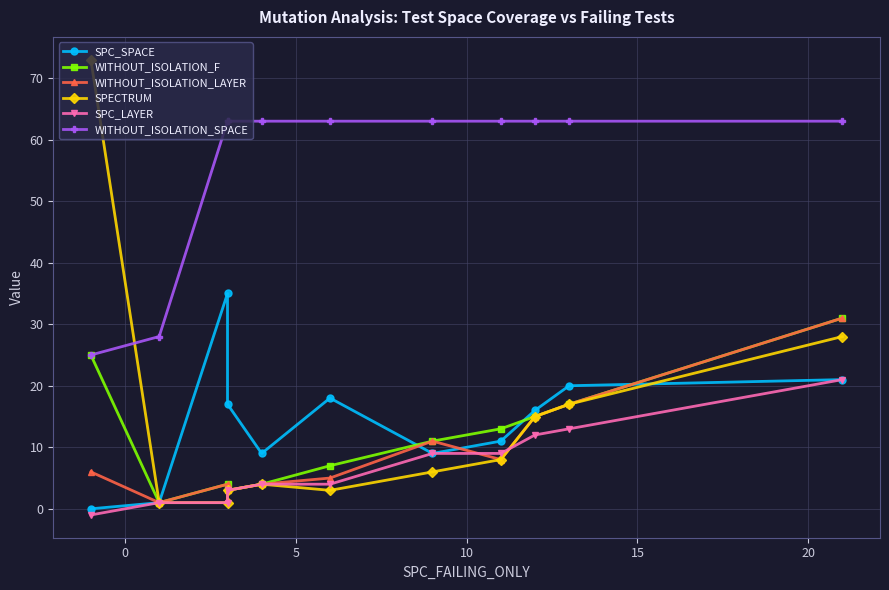

How many categories are shown in the chart?

11